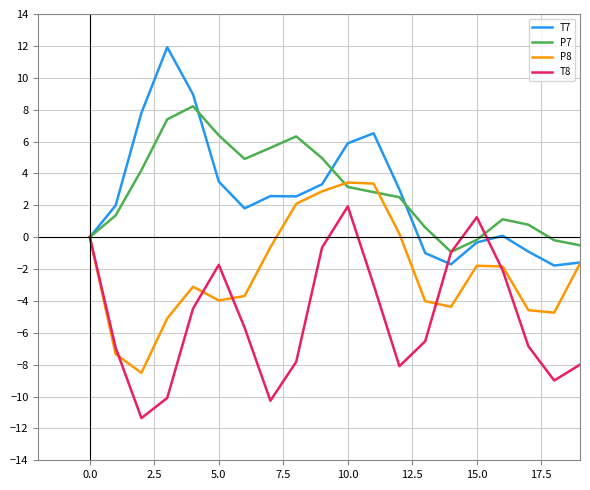

List the series in order of their peak value, highest first.

T7, P7, P8, T8